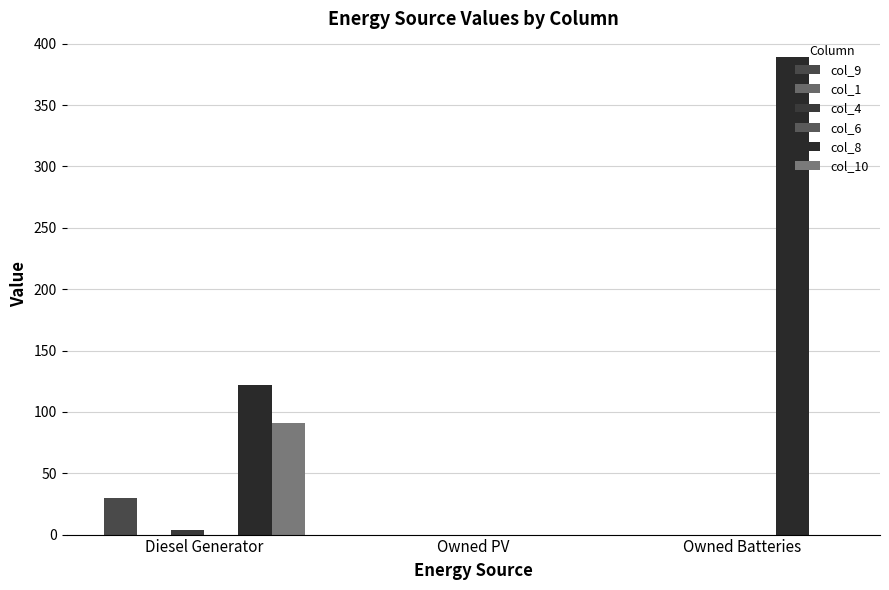

What is the difference between the maximum and second lowest values in the col_4 series?

4